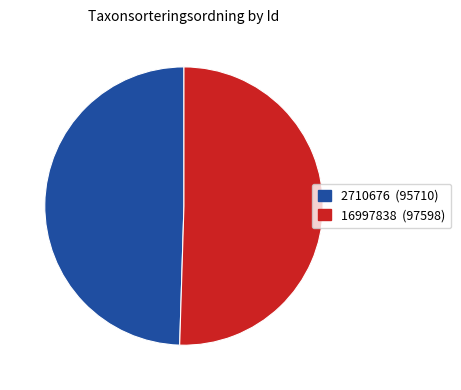

Rank the categories by value from lowest to highest.

2710676, 16997838